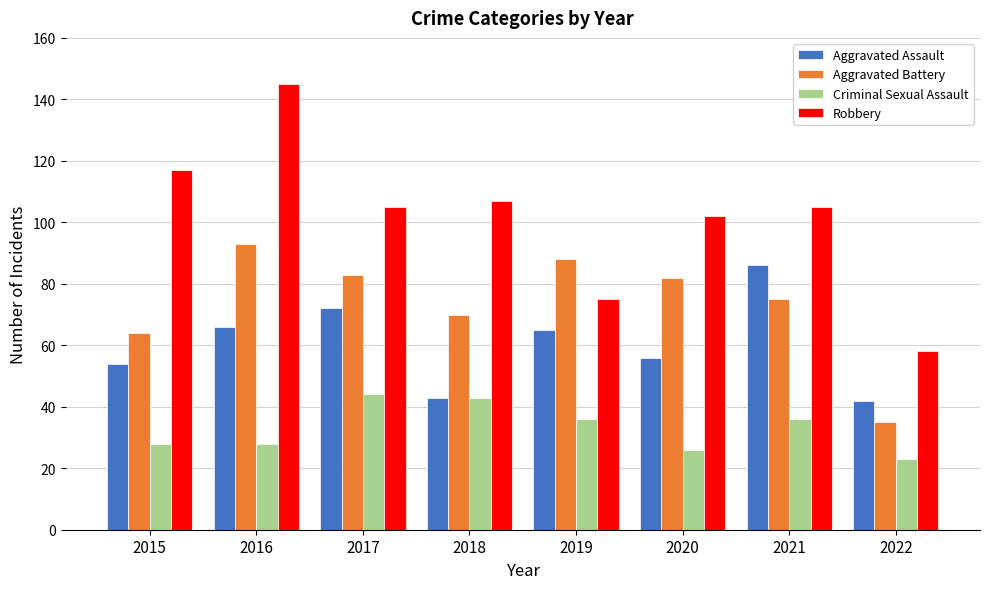

What is the value of the Aggravated Battery bar at the 2nd from the left?

93